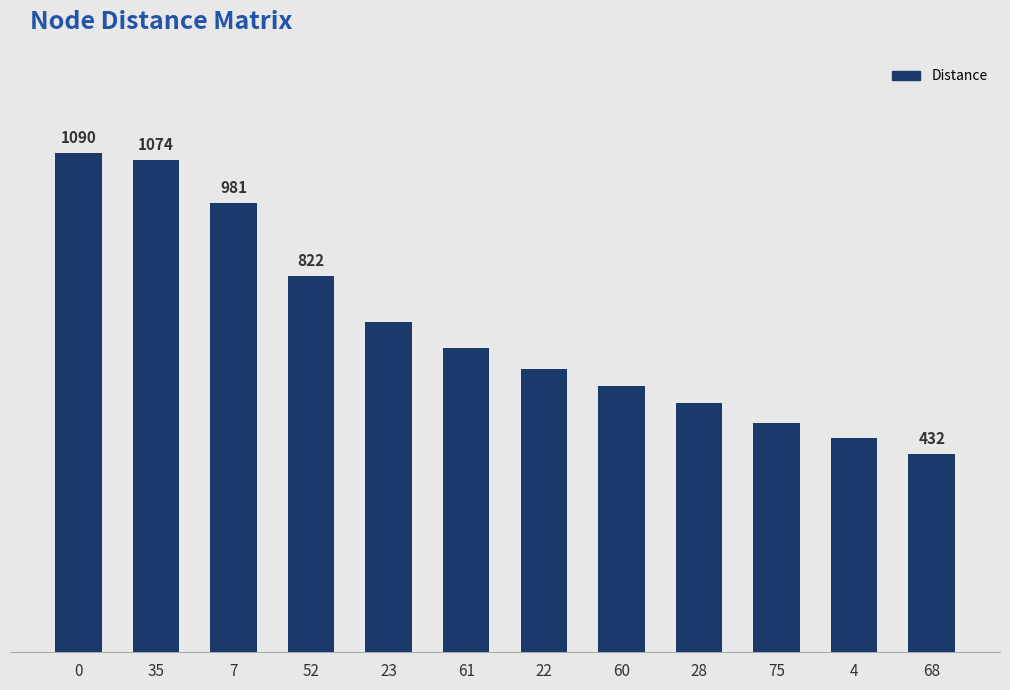

Read the value at 68.

432